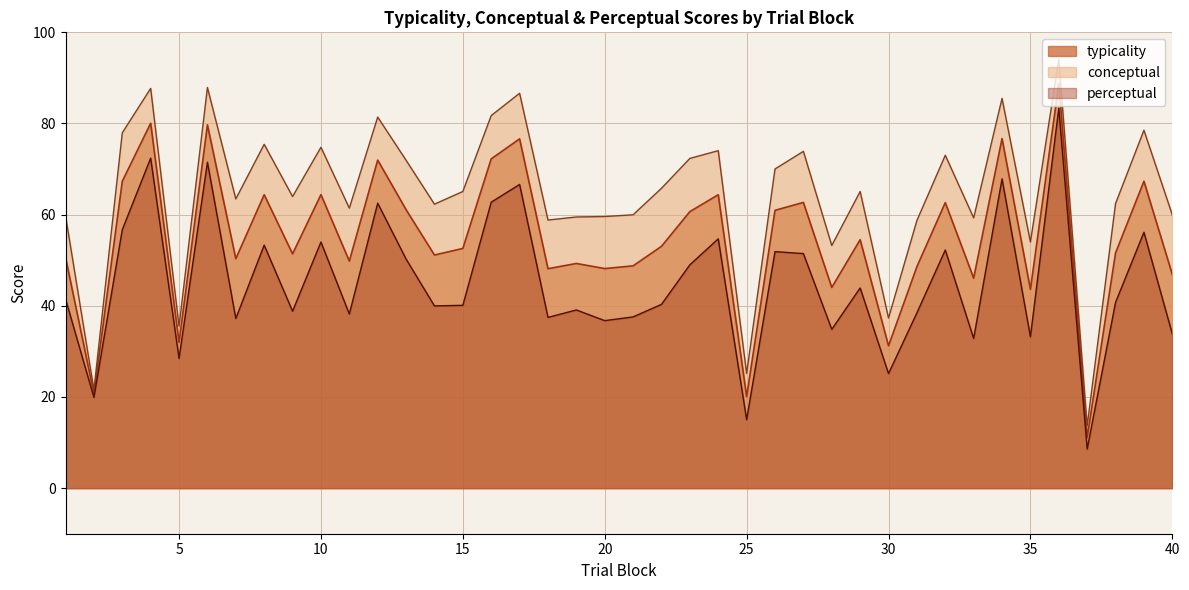

True or false: conceptual and typicality cross at least once.

False